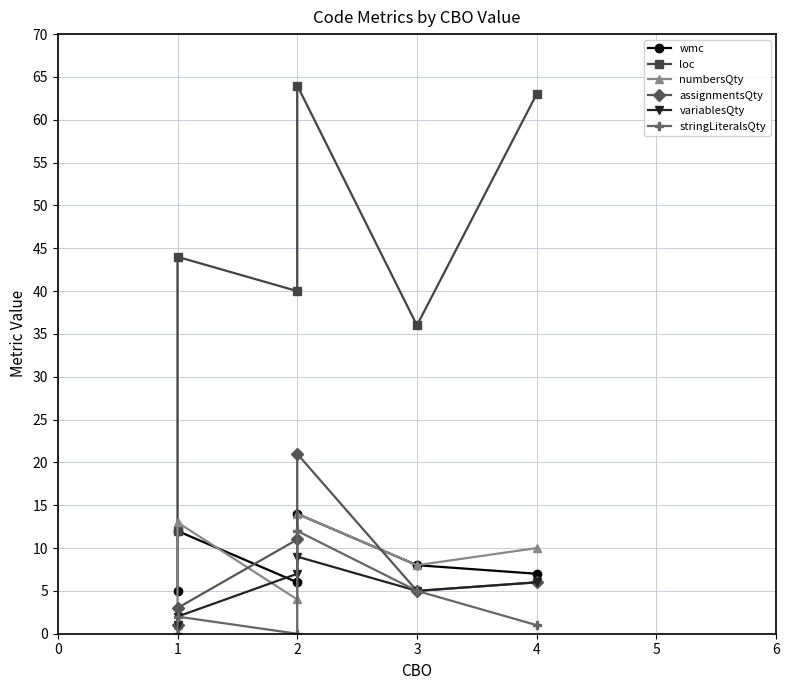

True or false: stringLiteralsQty and loc intersect in this chart.

False